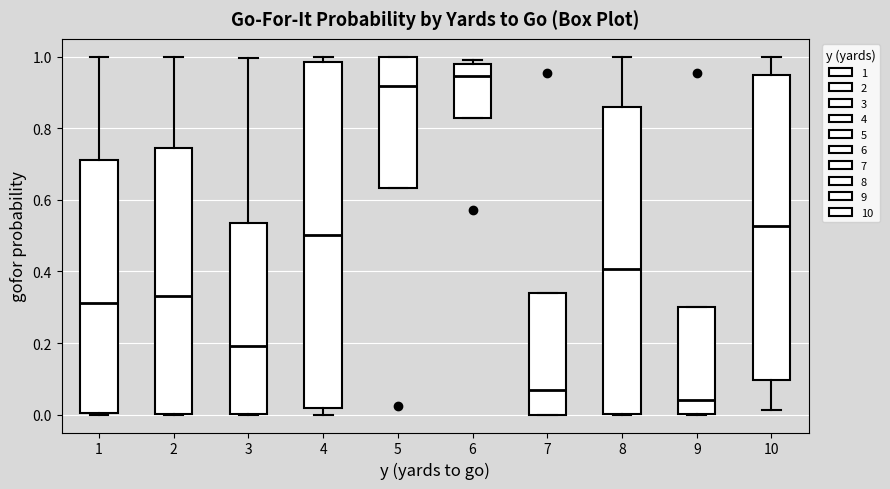

Which box is the tallest, from its lower edge to its upper edge?

4